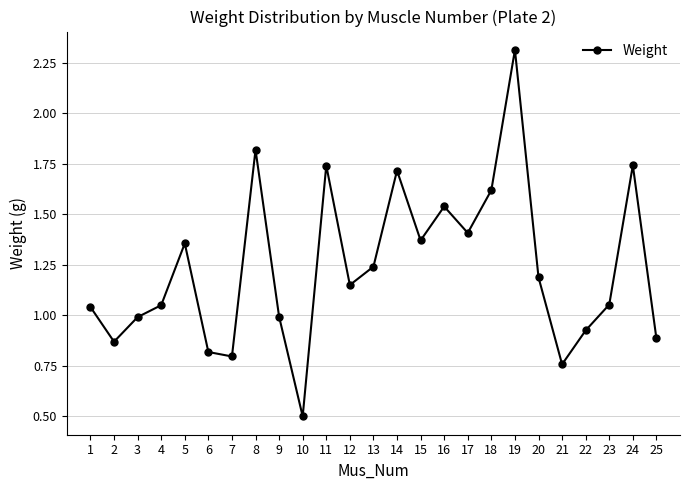

Which label corresponds to the smallest value in the chart?

10